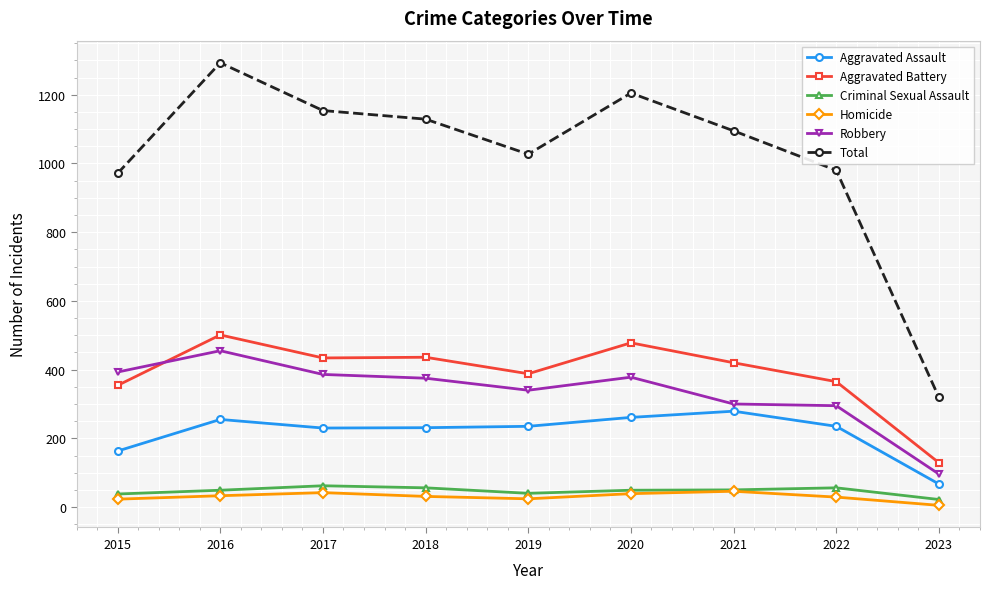

What is the difference between the Robbery values at 2016 and 2021?

155